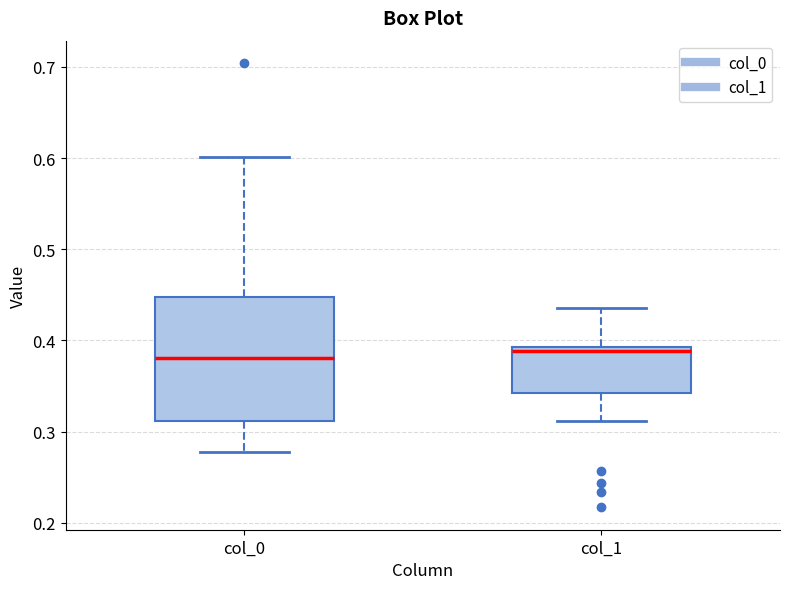

Reading left to right, transcribe this box plot: for each box, give where its median line is, the range the box spans, and where its two whiskers end, as read against the y-axis. The values are not printed on the chart, so give them approximately, as read against the axis.

col_0: median 0.38, box 0.31 to 0.45, whiskers 0.28 to 0.60
col_1: median 0.39 (just below the box's upper edge), box 0.34 to 0.39, whiskers 0.31 to 0.44